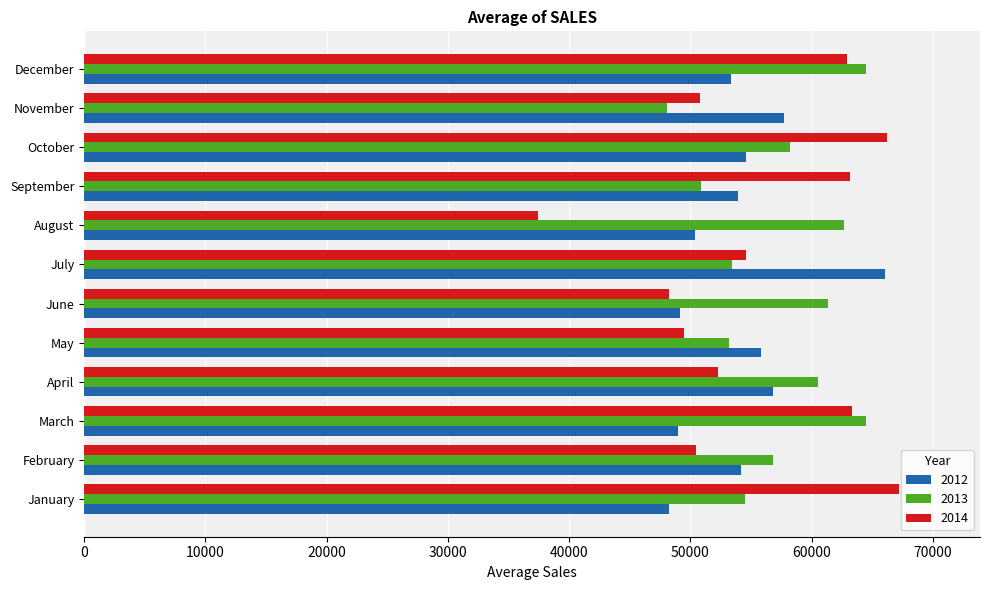

What is the difference between the 2014 values at November and December?

12130.4